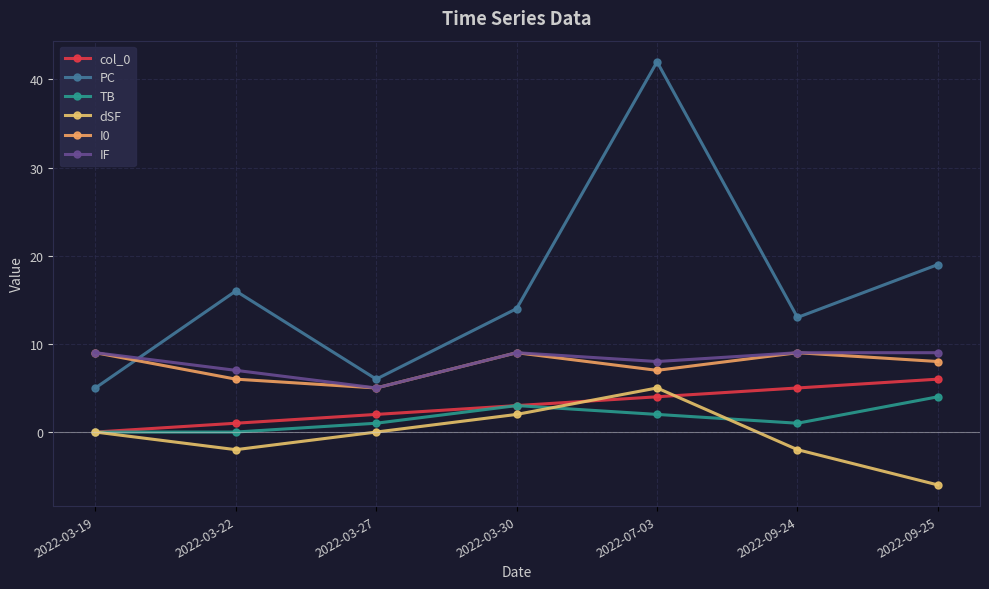

What is the greatest value displayed?

42